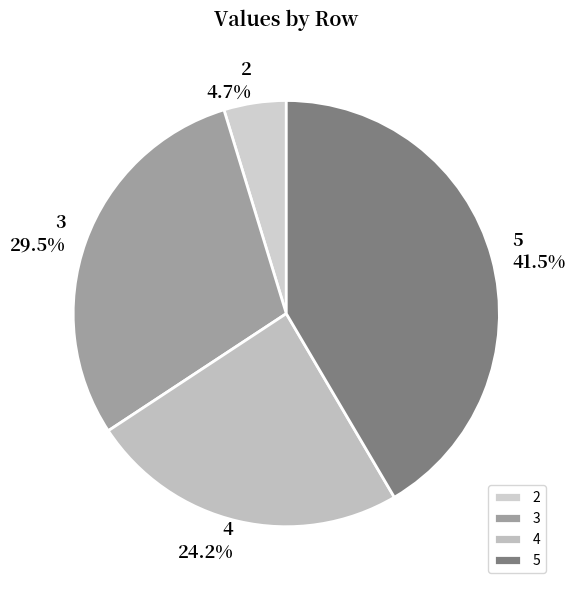

Approximately how many times larger is the value at 3 compared to 4?

1.2